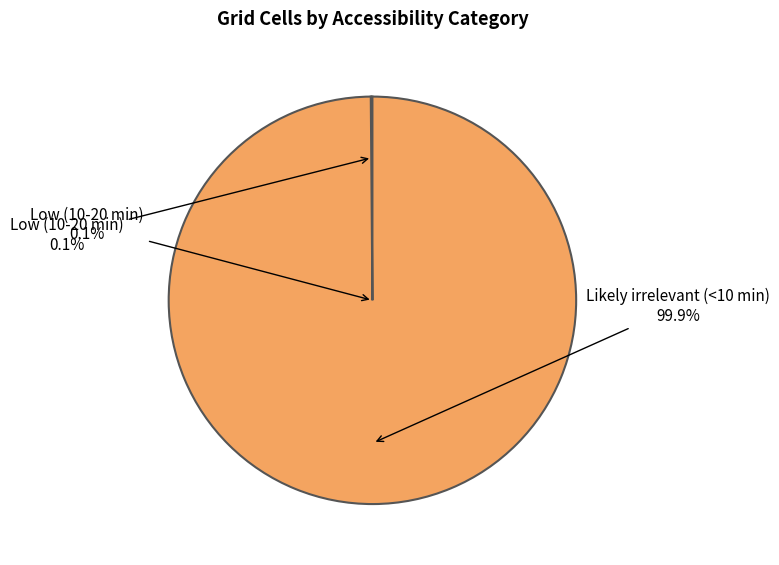

Which has a higher value, Likely irrelevant (<10 min) or Low (10-20 min)?

Likely irrelevant (<10 min)